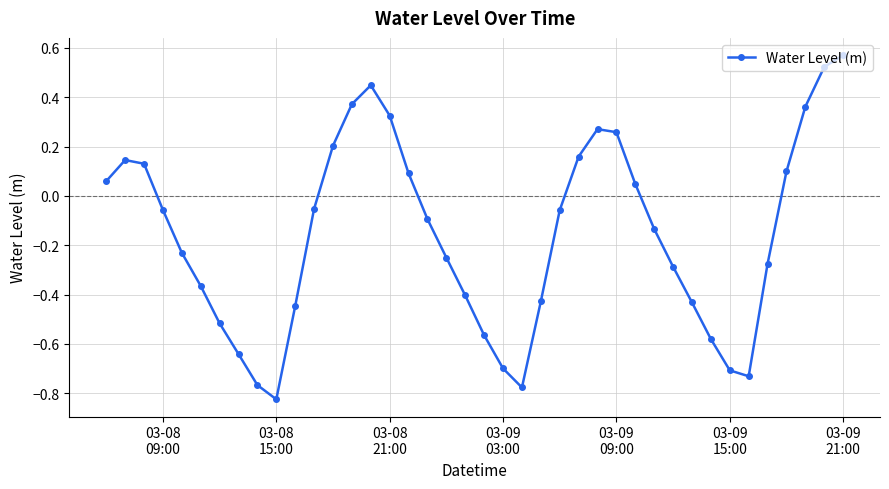

How many interior local peaks (higher than both neighbors) does the data have?

3